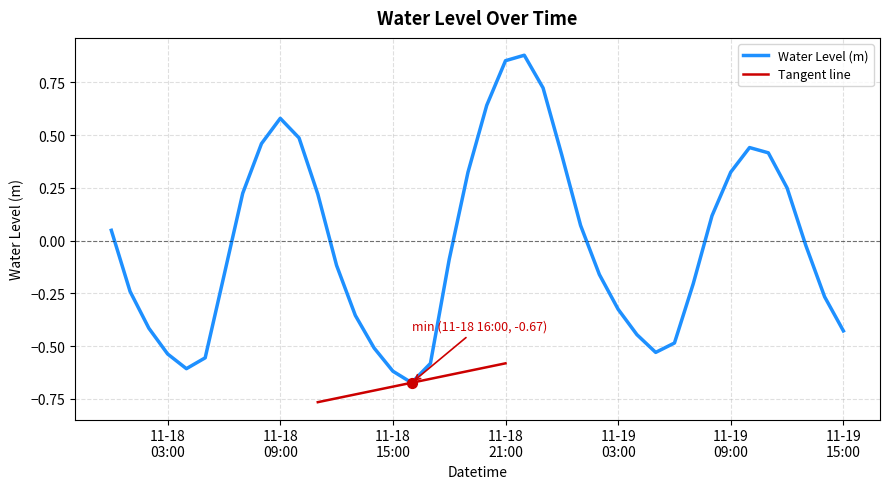

Between 2023-11-18 18:00:00 and 2023-11-18 06:00:00, which is larger?

2023-11-18 18:00:00